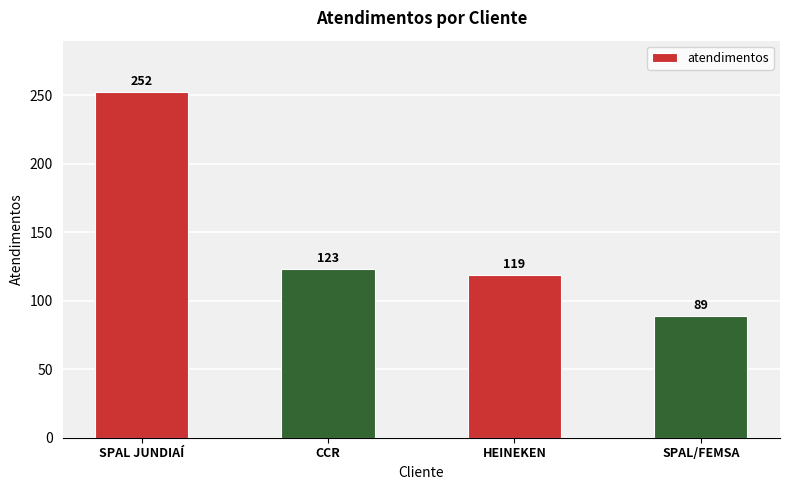

Rank the categories by value from lowest to highest.

SPAL/FEMSA, HEINEKEN, CCR, SPAL JUNDIAÍ